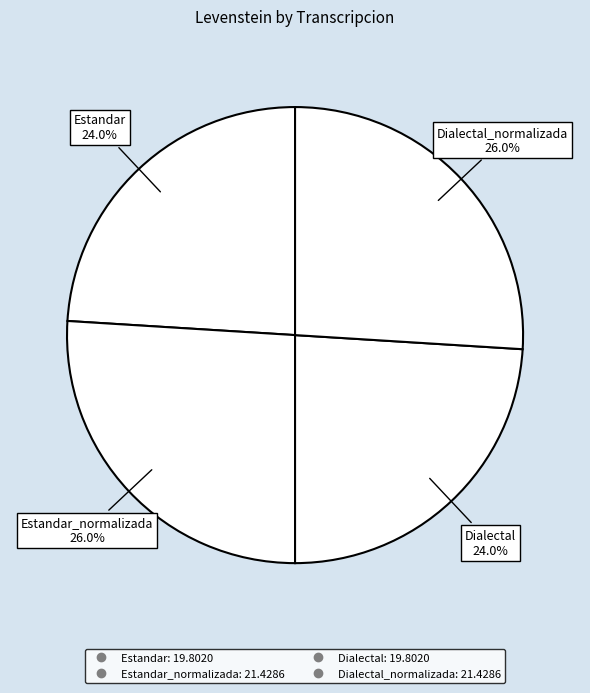

How many segments does this pie chart have?

4